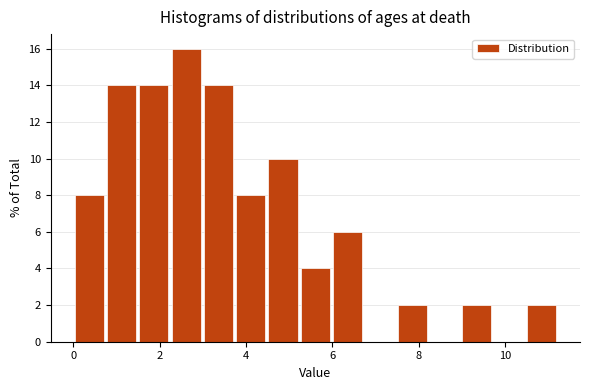

Around what value on the x-axis is the tallest bar? Give the approximate position of its centre, as read against the axis.

2.6